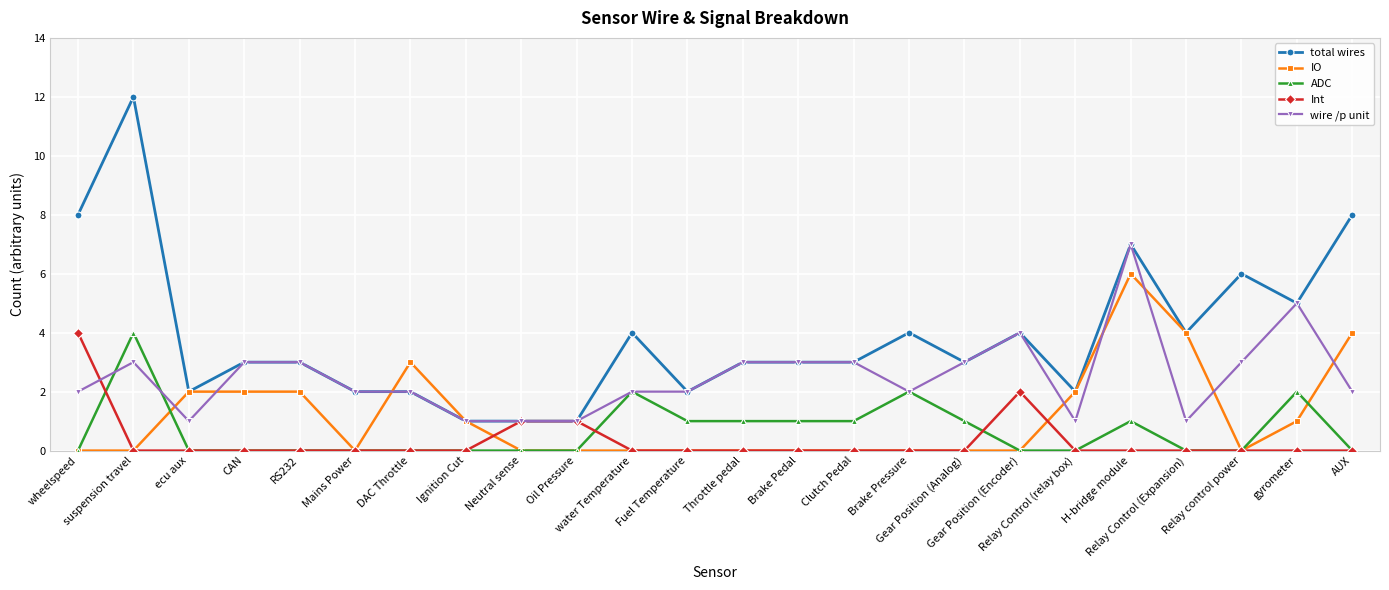

Reading left to right, transcribe all the data shown in this chart.

total wires: 8	12	2	3	3	2	2	1	1	1	4	2	3	3	3	4	3	4	2	7	4	6	5	8
IO: 0	0	2	2	2	0	3	1	0	0	0	0	0	0	0	0	0	0	2	6	4	0	1	4
ADC: 0	4	0	0	0	0	0	0	0	0	2	1	1	1	1	2	1	0	0	1	0	0	2	0
Int: 4	0	0	0	0	0	0	0	1	1	0	0	0	0	0	0	0	2	0	0	0	0	0	0
wire /p unit: 2	3	1	3	3	2	2	1	1	1	2	2	3	3	3	2	3	4	1	7	1	3	5	2